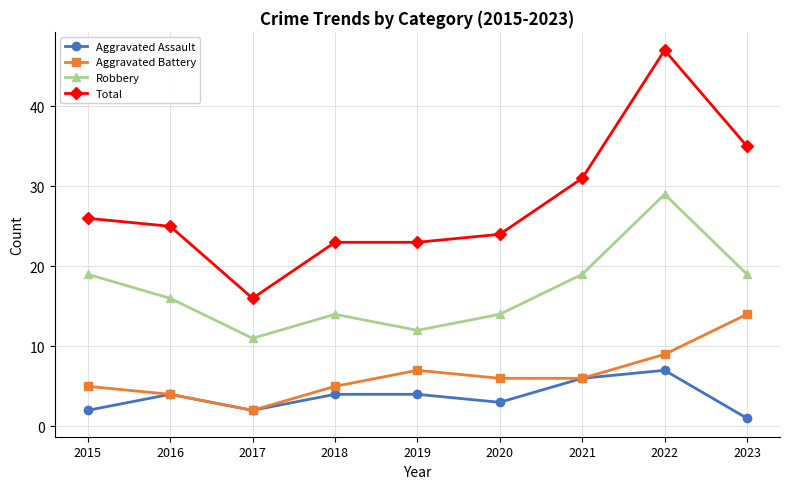

What is the difference between the second highest and second lowest values in the Aggravated Battery series?

5